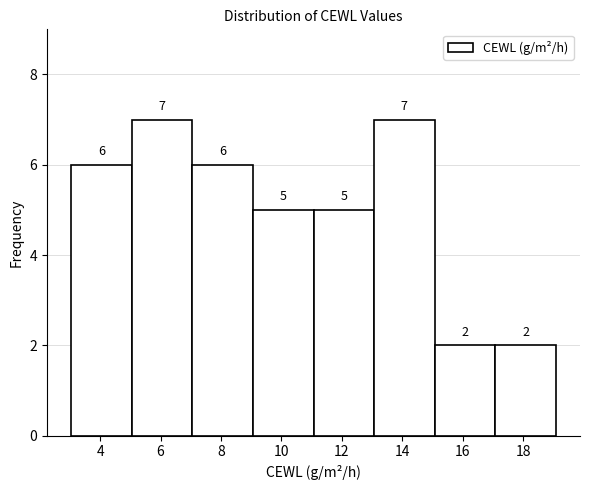

Reading left to right, transcribe this chart: for each bar, give the range it covers on the x-axis and its height. The bar edges are not printed on the chart, so give them approximately, as read against the axis.

3 to 5: 6
5 to 7: 7
7 to 9: 6
9 to 11: 5
11 to 13: 5
13 to 15: 7
15 to 17: 2
17 to 19: 2